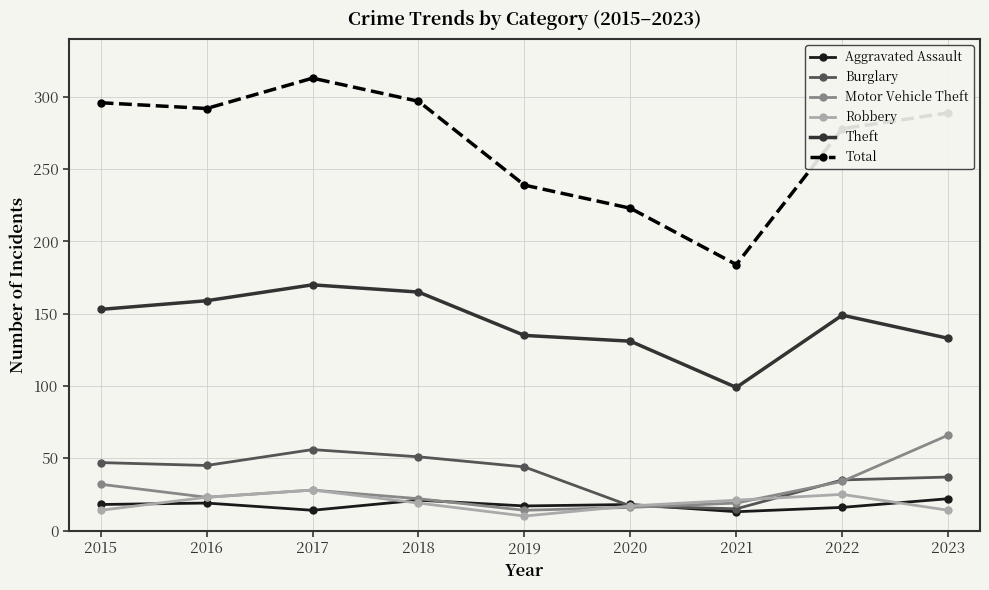

What is the maximum value shown in the chart?

313